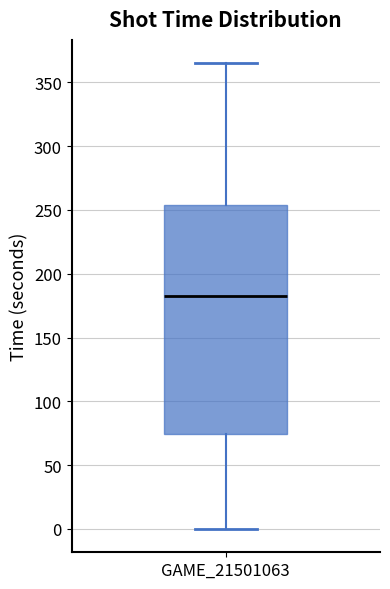

Read this box plot against the y-axis: the position of the median line, the range covered by the box, and the ends of both whiskers. The values are not printed on the chart, so give them approximately, as read against the axis.

median 185, box 75 to 255, whiskers 0 to 365